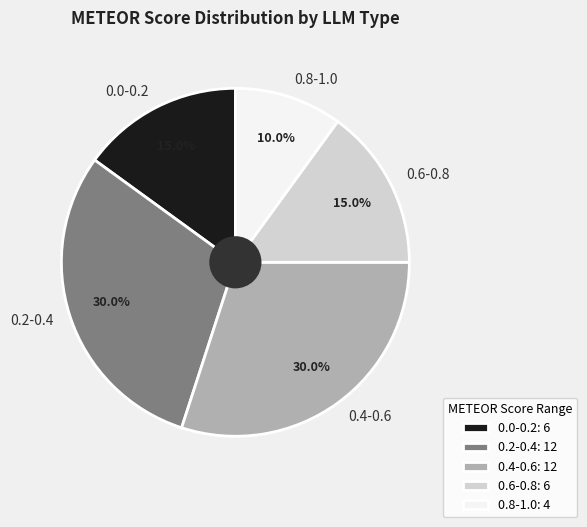

What percentage is NOT represented by 0.0-0.2?

85.0%